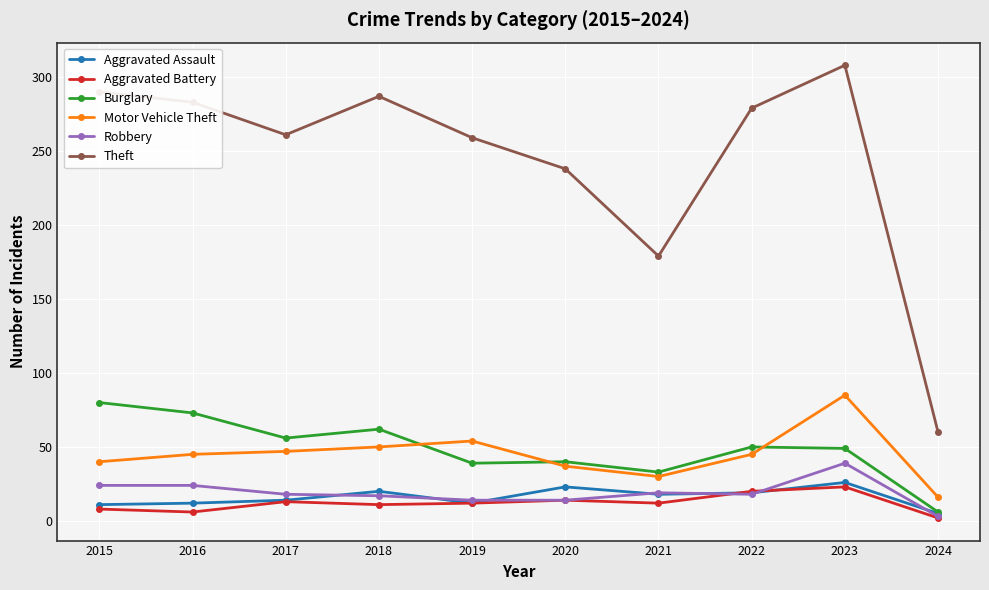

Which series has the widest spread of values?

Theft